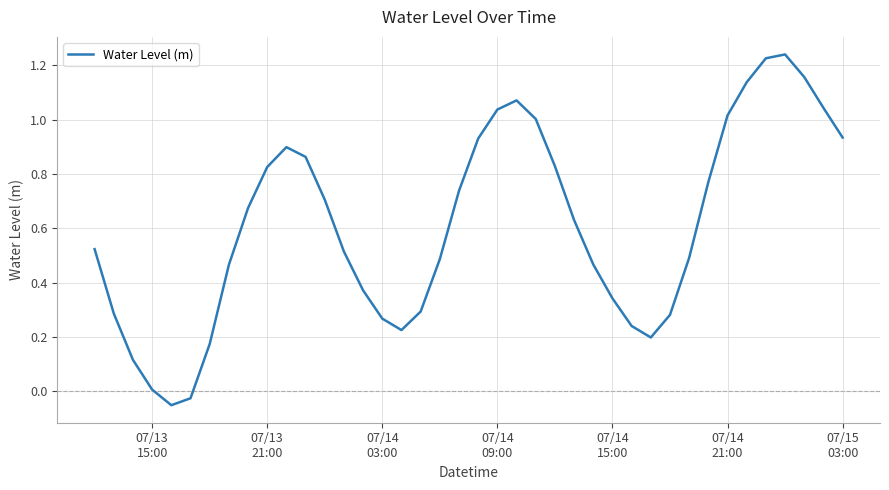

How many positive values are there?

38